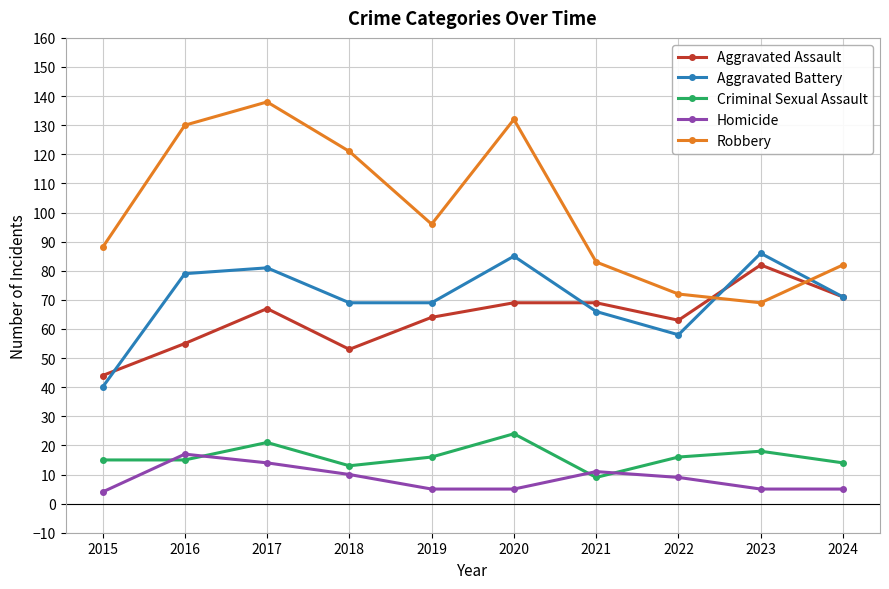

At how many categories does at least one series exceed 36?

10